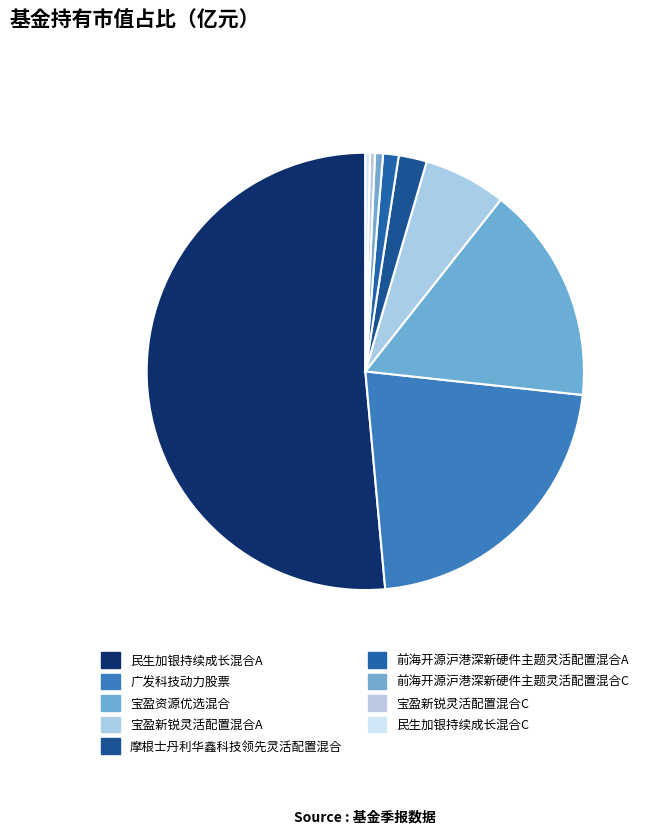

Which slice is the largest?

民生加银持续成长混合A